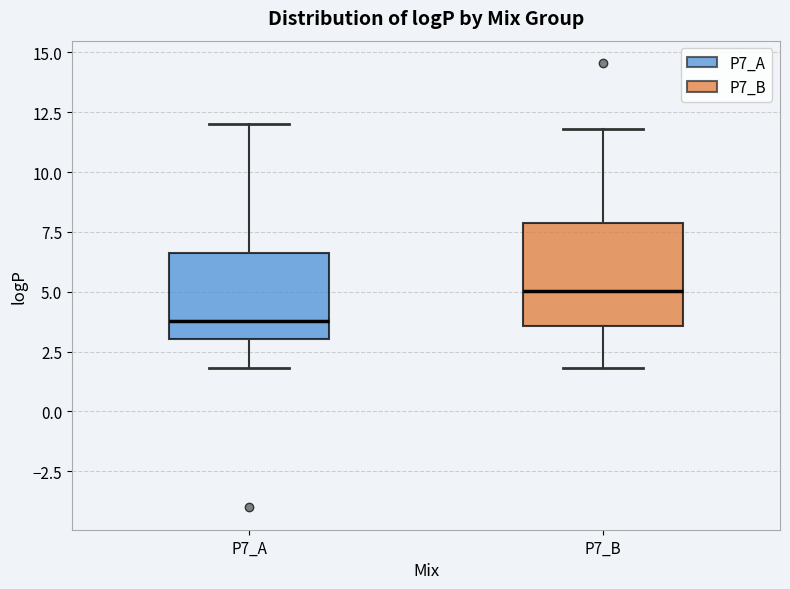

Where does the median line of the box for P7_B sit on the y-axis? The values are not printed on the chart, so give them approximately, as read against the axis.

5.0